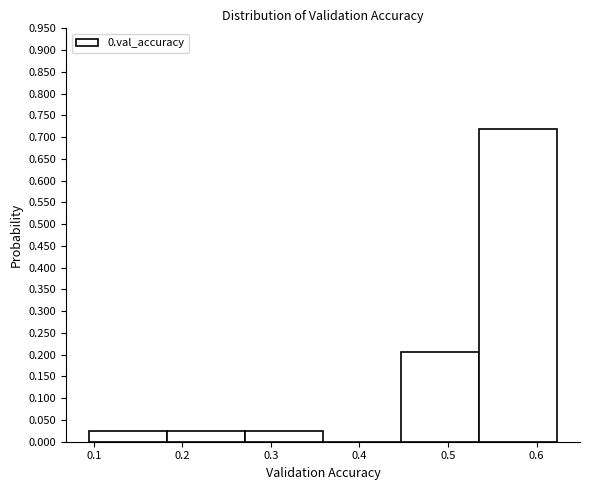

Reading left to right, list every bar in this chart as the range it spans on the x-axis followed by its height. Neither the bar edges nor the heights are printed on the chart, so give them approximately, as read against the axes.

0.10 to 0.18: 0.025
0.18 to 0.27: 0.025
0.27 to 0.36: 0.025
0.36 to 0.45: 0
0.45 to 0.53: 0.205
0.53 to 0.62: 0.720